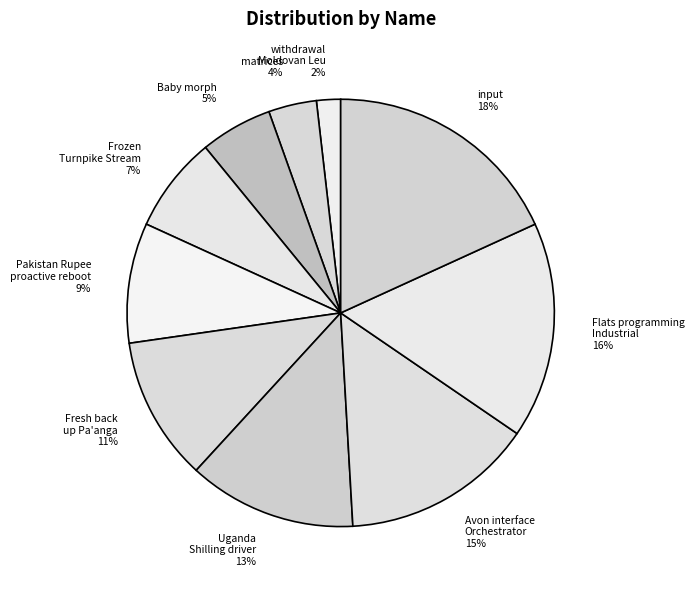

What is the smallest slice in the pie chart?

withdrawal Moldovan Leu 2%